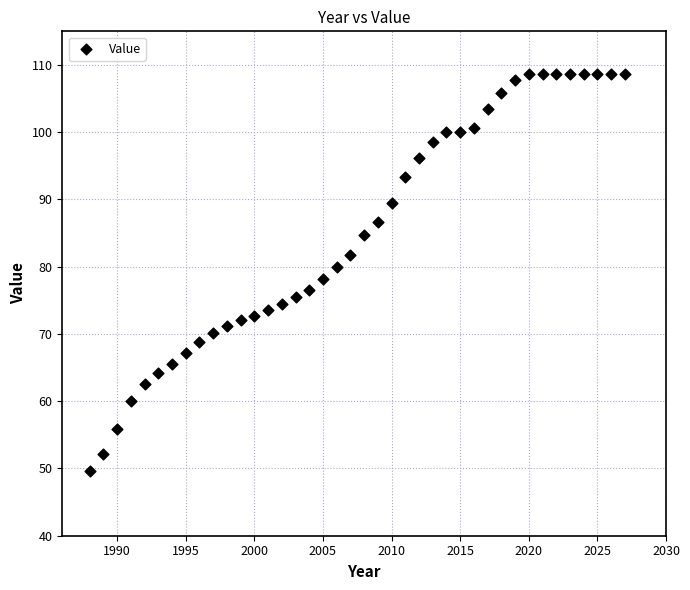

What is the range of Y values (max minus min)?

59.1